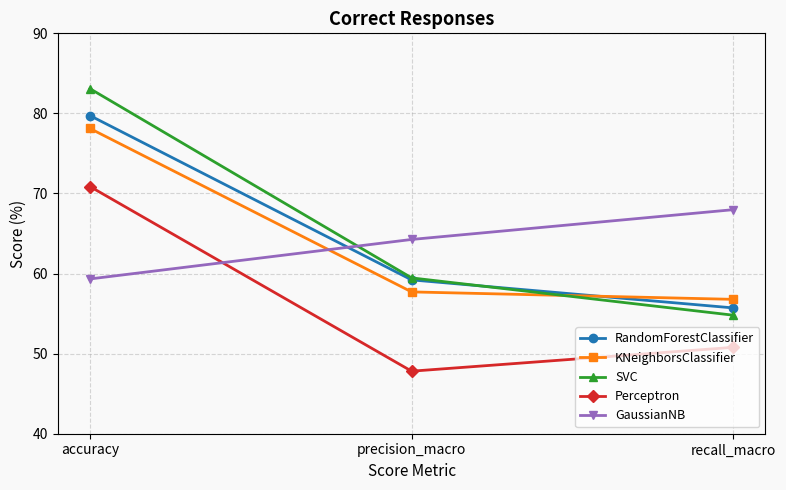

Which category has the highest value across all series?

accuracy